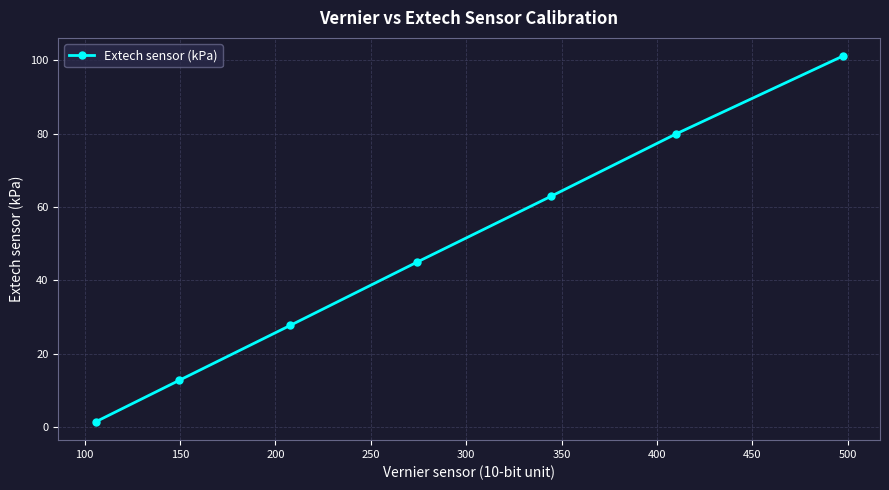

What is the maximum value shown in the chart?

101.1